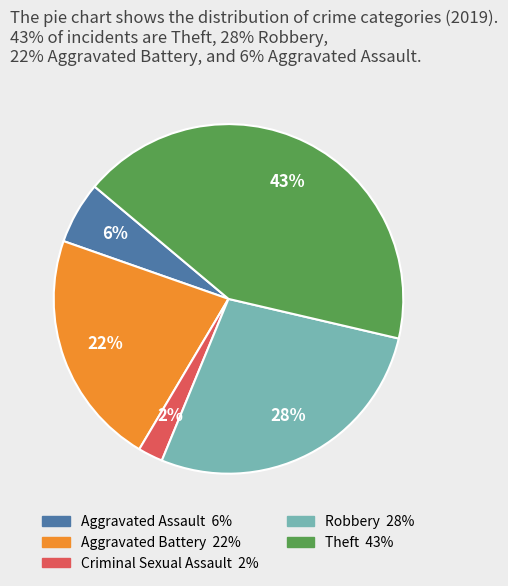

Is there any slice that represents more than half of the pie?

No